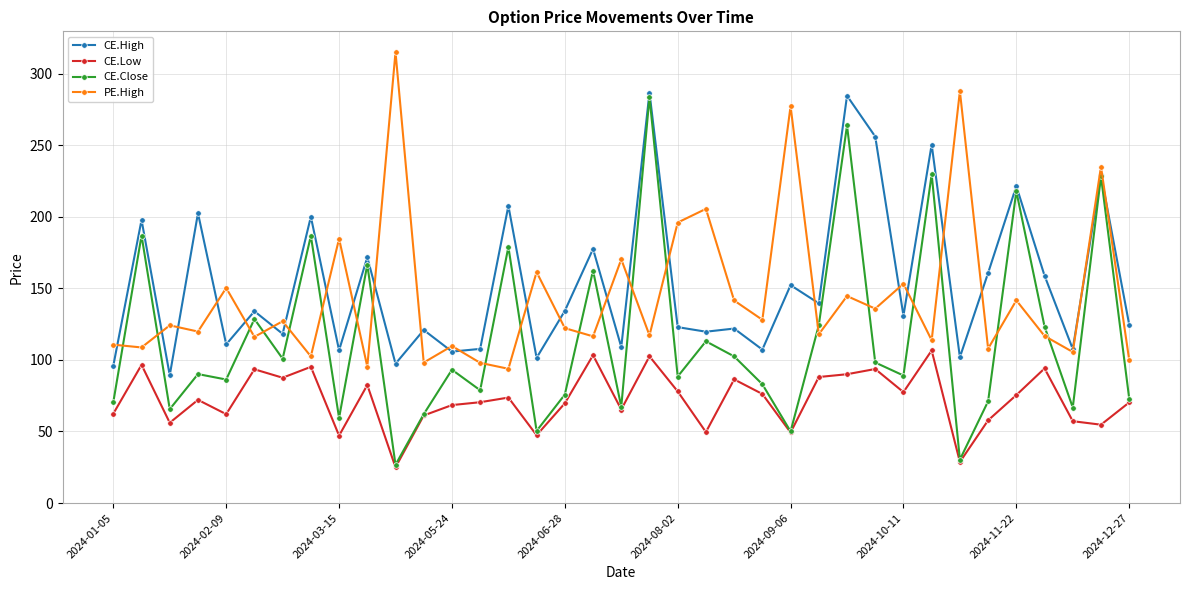

What is the value of the PE.High point at the 8th from the left?

102.5